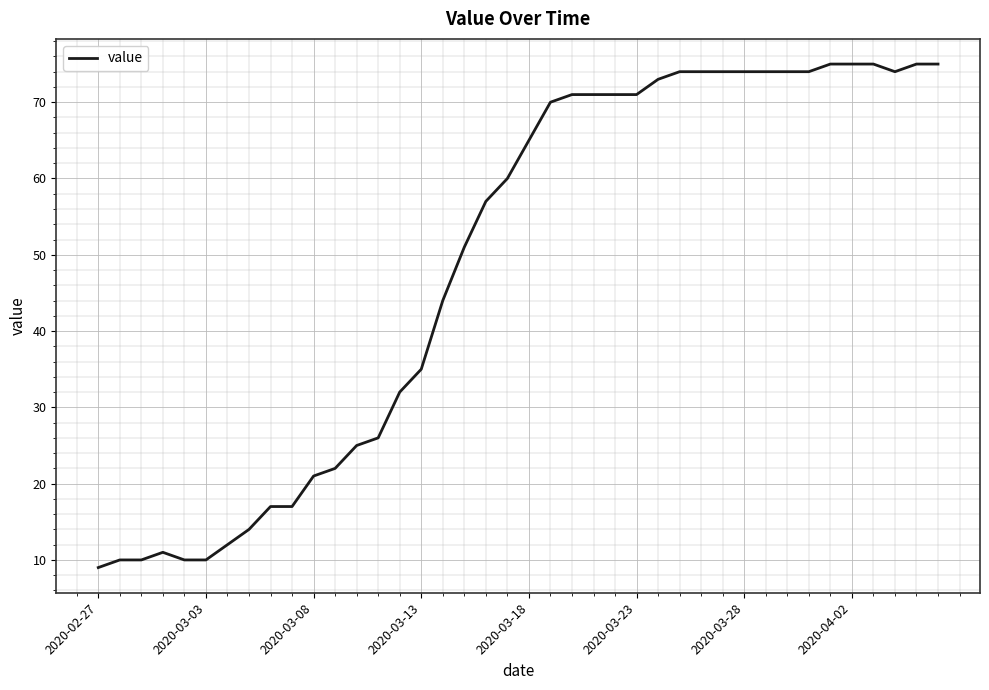

What is the maximum value shown in the chart?

75